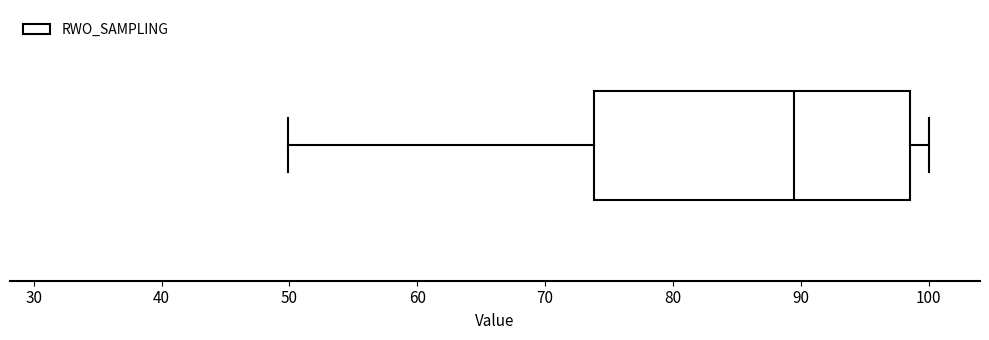

Where does the right whisker of the box end on the x-axis? The values are not printed on the chart, so give them approximately, as read against the axis.

100